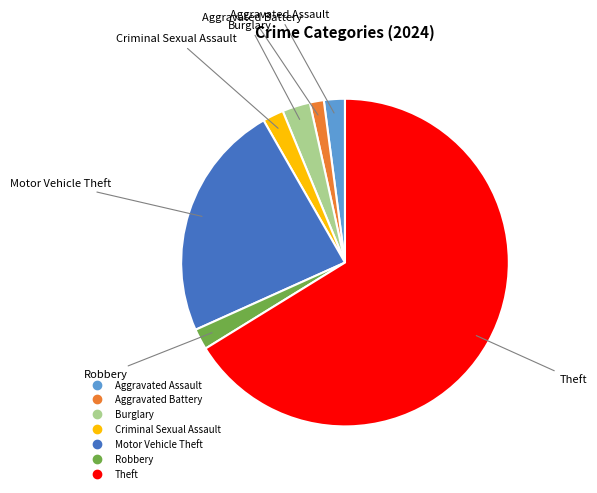

Does Theft account for over 50% of the chart?

Yes